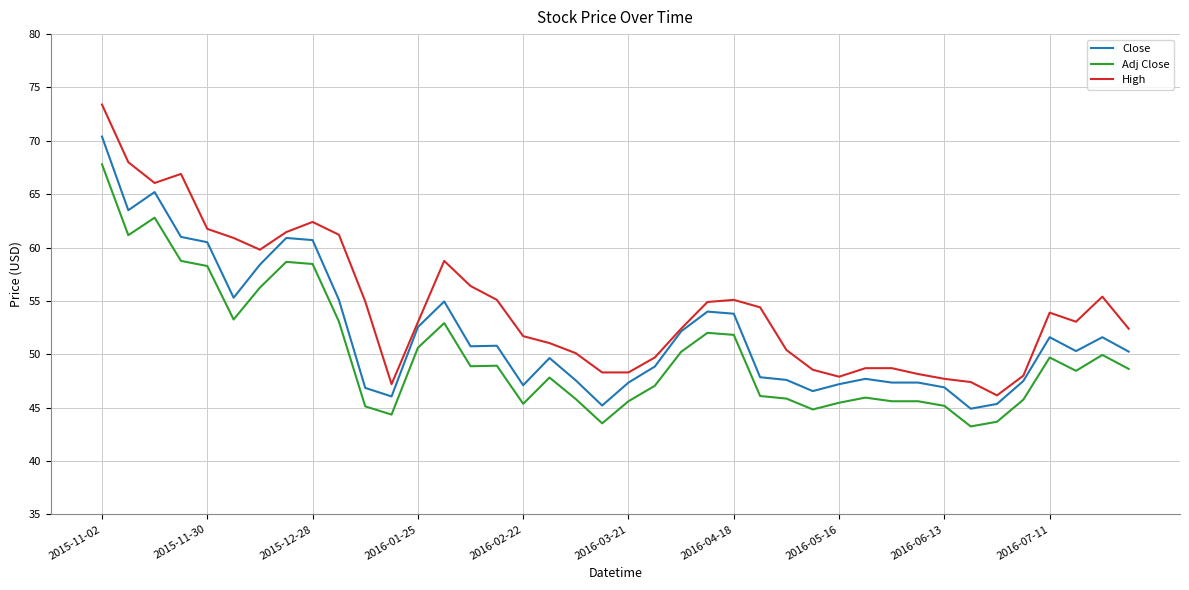

True or false: High has more than 1 interior local peaks.

True